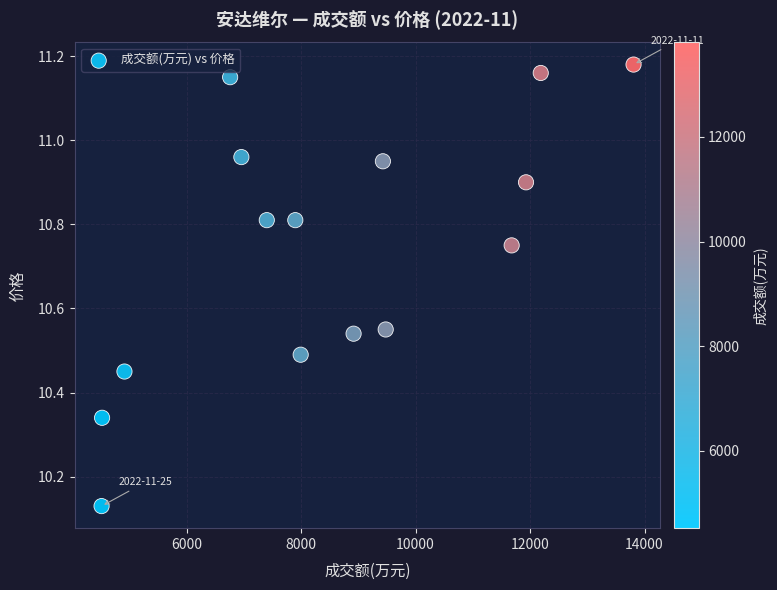

What is the range of X values (max minus min)?

9292.0